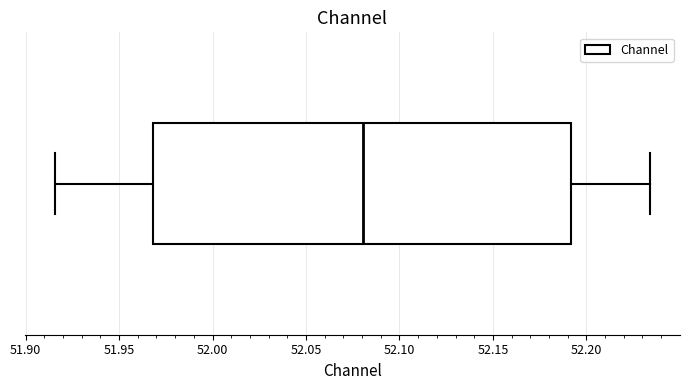

Read this box plot against the x-axis: the position of the median line, the range covered by the box, and the ends of both whiskers. The values are not printed on the chart, so give them approximately, as read against the axis.

median 52.080, box 51.970 to 52.190, whiskers 51.915 to 52.235